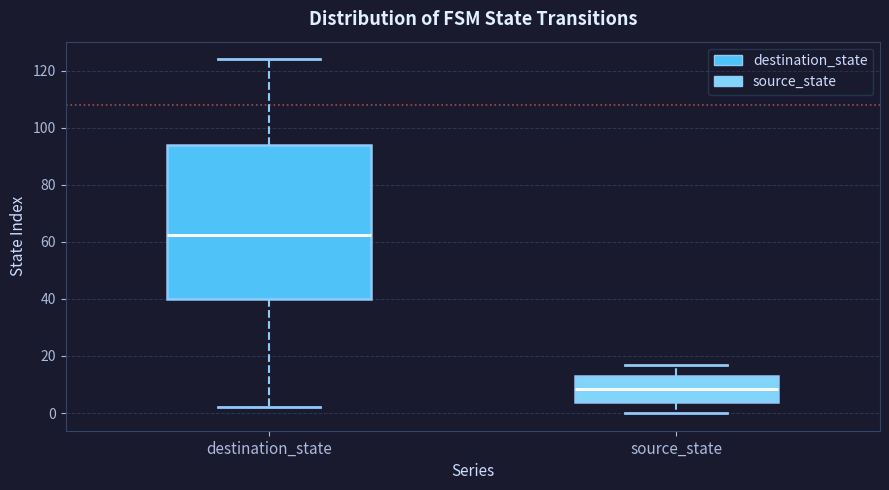

Reading left to right, transcribe this box plot: for each box, give where its median line is, the range the box spans, and where its two whiskers end, as read against the y-axis. The values are not printed on the chart, so give them approximately, as read against the axis.

destination_state: median 62, box 40 to 94, whiskers 2 to 124
source_state: median 8, box 4 to 14, whiskers 0 to 18